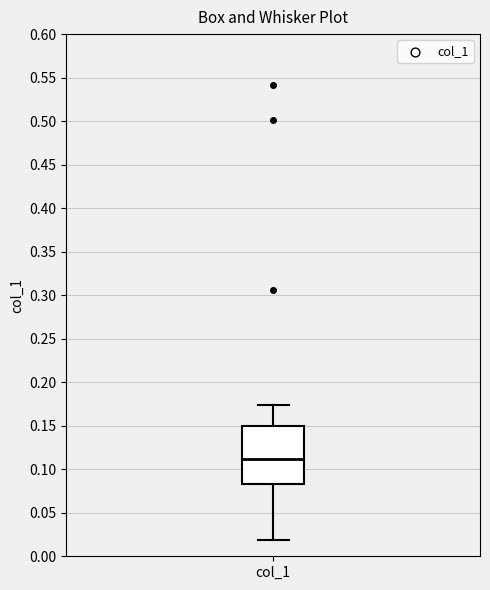

Where is the lower edge of the box for col_1 on the y-axis? The values are not printed on the chart, so give them approximately, as read against the axis.

0.080